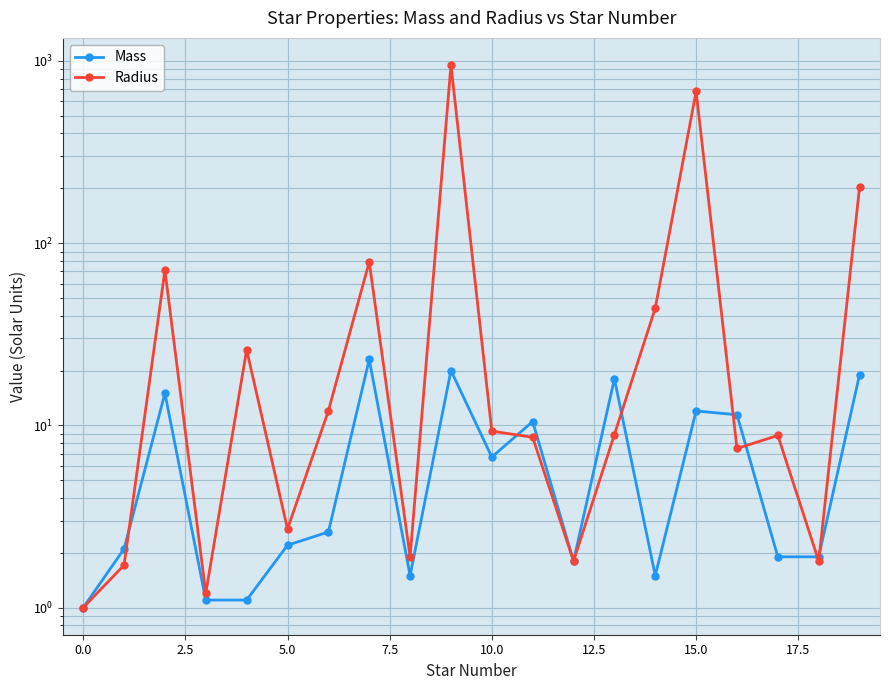

How many series are shown in this chart?

2